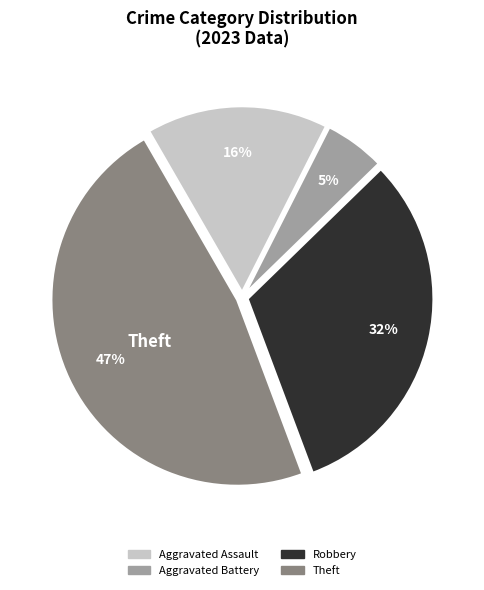

To the nearest percent, what is the difference between the largest and smallest slice percentages?

42%